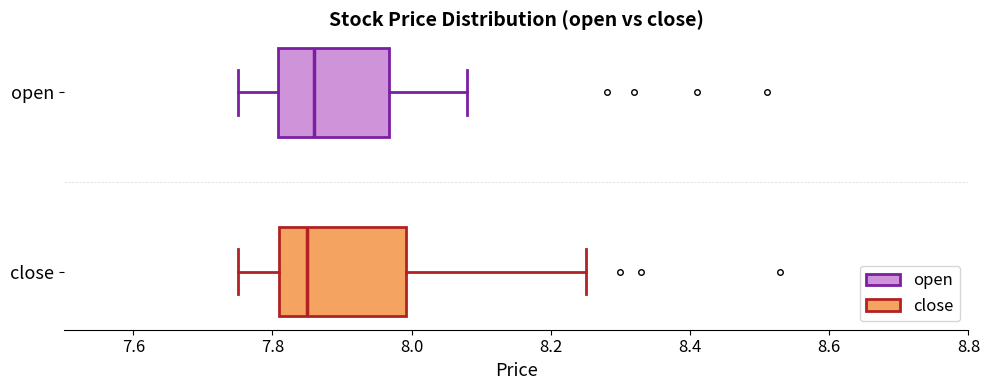

Reading bottom to top, read every box against the x-axis: the position of its median line, the range the box covers, and the ends of its whiskers. The values are not printed on the chart, so give them approximately, as read against the axis.

close: median 7.86, box 7.82 to 8.00, whiskers 7.76 to 8.26
open: median 7.86, box 7.80 to 7.96, whiskers 7.76 to 8.08